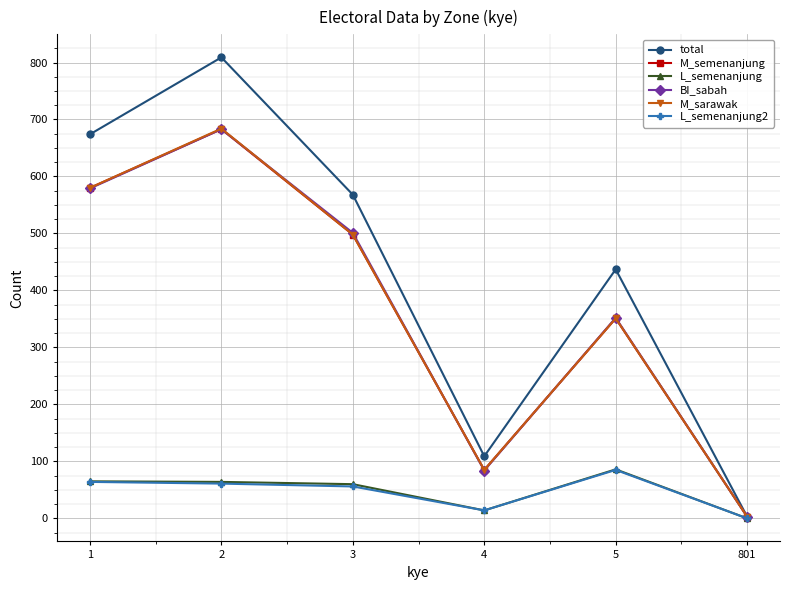

How many lines are shown in the chart?

6